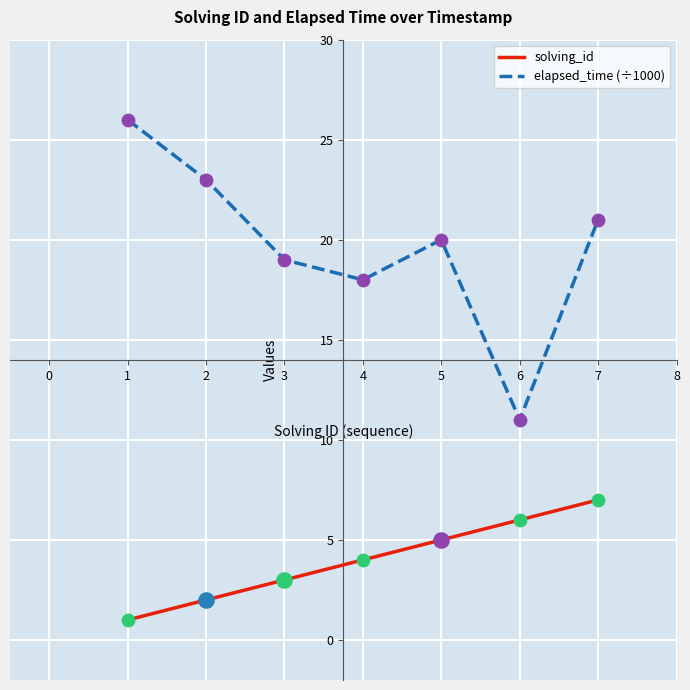

Which series changed the most between 5 and 7?

solving_id